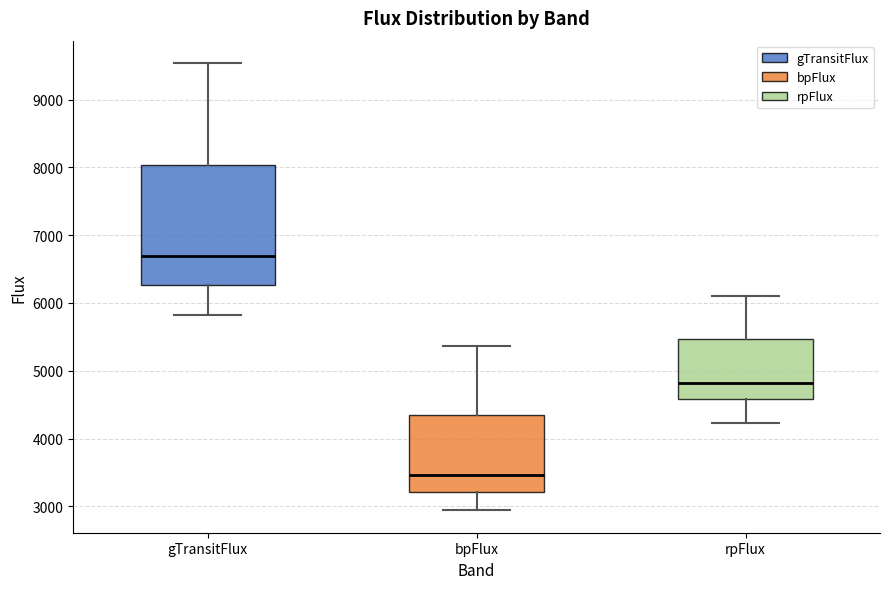

Reading left to right, transcribe this box plot: for each box, give where its median line is, the range the box spans, and where its two whiskers end, as read against the y-axis. The values are not printed on the chart, so give them approximately, as read against the axis.

gTransitFlux: median 6700, box 6300 to 8000, whiskers 5800 to 9500
bpFlux: median 3500, box 3200 to 4400, whiskers 2900 to 5400
rpFlux: median 4800, box 4600 to 5500, whiskers 4200 to 6100